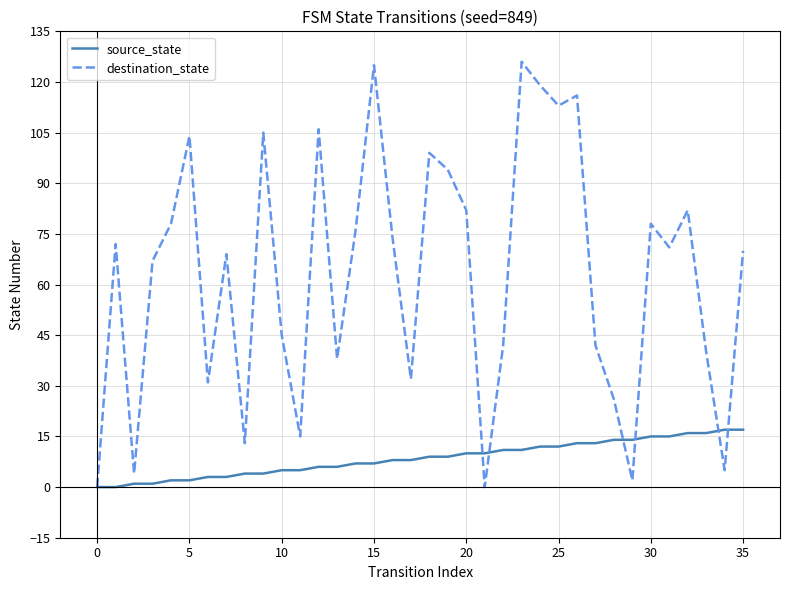

Is this an area chart (filled region under the line)?

No